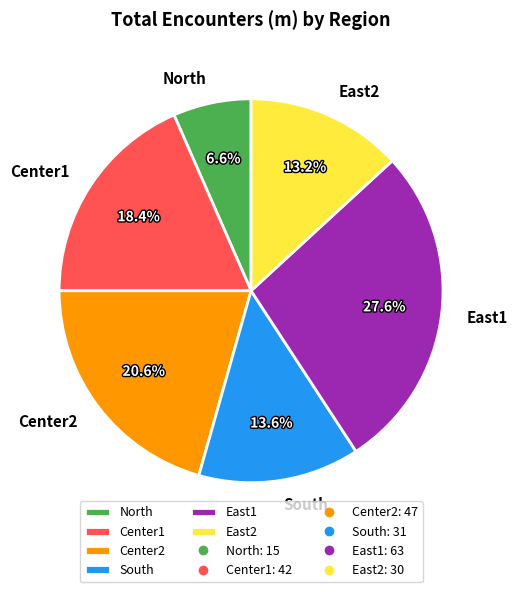

The South slice represents 24% of the pie. True or false?

False